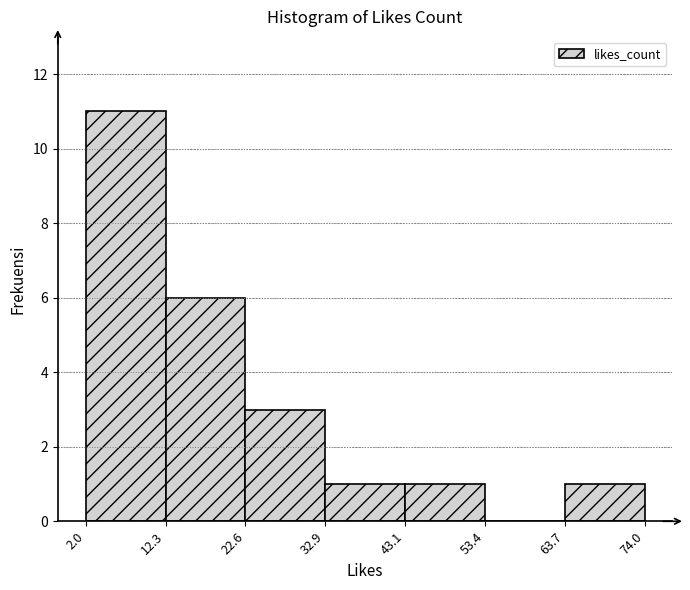

Reading left to right, list every bar in this chart as the range it spans on the x-axis followed by its height. The values are not printed on the chart, so give them approximately, as read against the axis.

2.0 to 12.3: 11
12.3 to 22.6: 6
22.6 to 32.9: 3
32.9 to 43.1: 1
43.1 to 53.4: 1
53.4 to 63.7: 0
63.7 to 74.0: 1